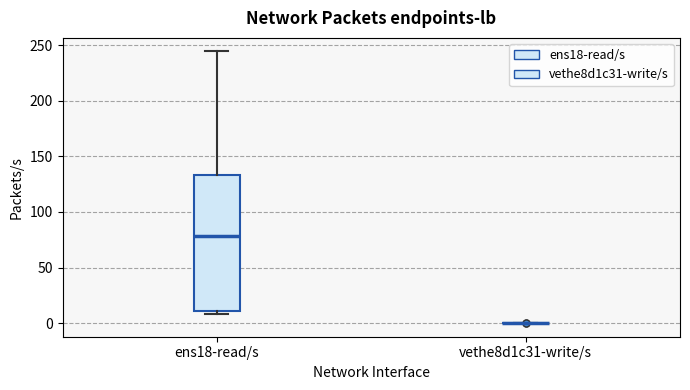

Reading left to right, read every box against the y-axis: the position of its median line, the range the box covers, and the ends of its whiskers. The values are not printed on the chart, so give them approximately, as read against the axis.

ens18-read/s: median 80, box 10 to 135, whiskers 10 (just below the box's lower edge) to 245
vethe8d1c31-write/s: box collapsed to a line at 0, whiskers 0 to 0